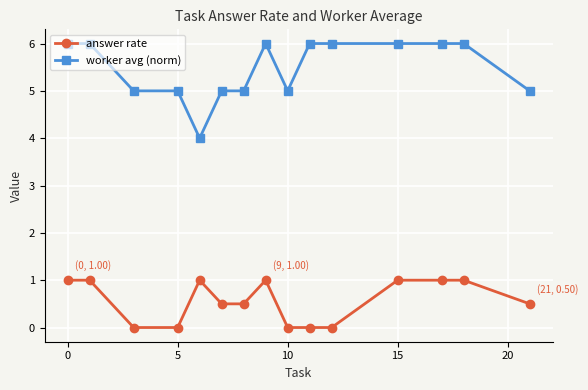

Reading left to right, transcribe all the data shown in this chart.

answer rate: 1.0	1.0	0.0	0.0	1.0	0.5	0.5	1.0	0.0	0.0	0.0	1.0	1.0	1.0	0.5
worker avg (norm): 6.0	6.0	5.0	5.0	4.0	5.0	5.0	6.0	5.0	6.0	6.0	6.0	6.0	6.0	5.0